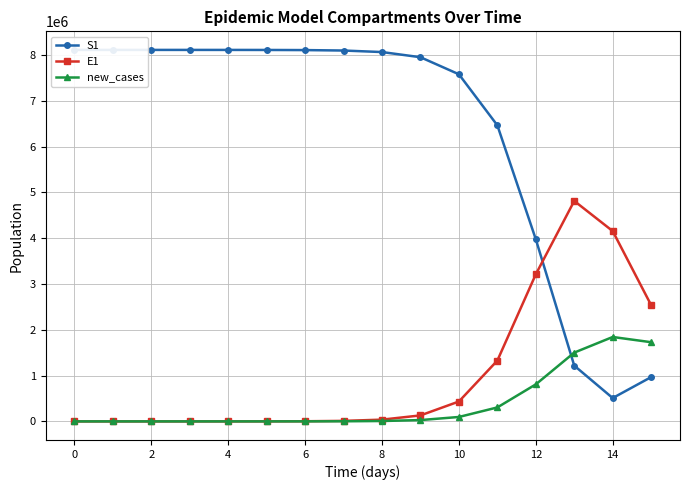

Does the chart display data point markers on the line(s)?

Yes